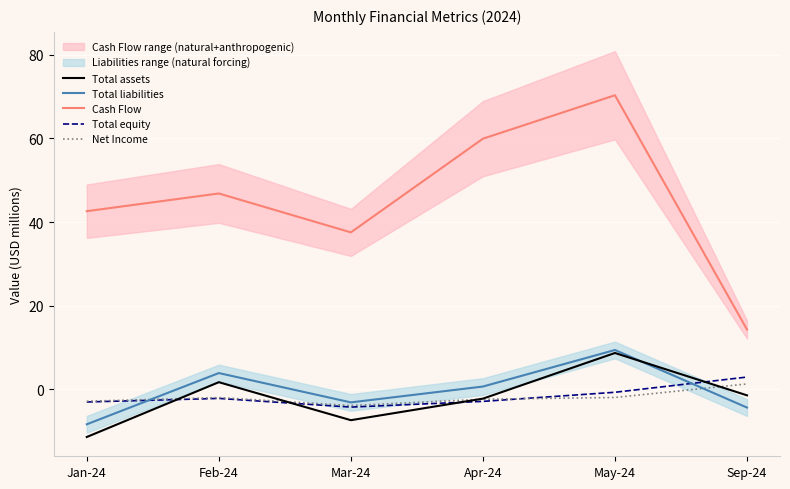

Which label corresponds to the smallest value in the chart?

Jan-24